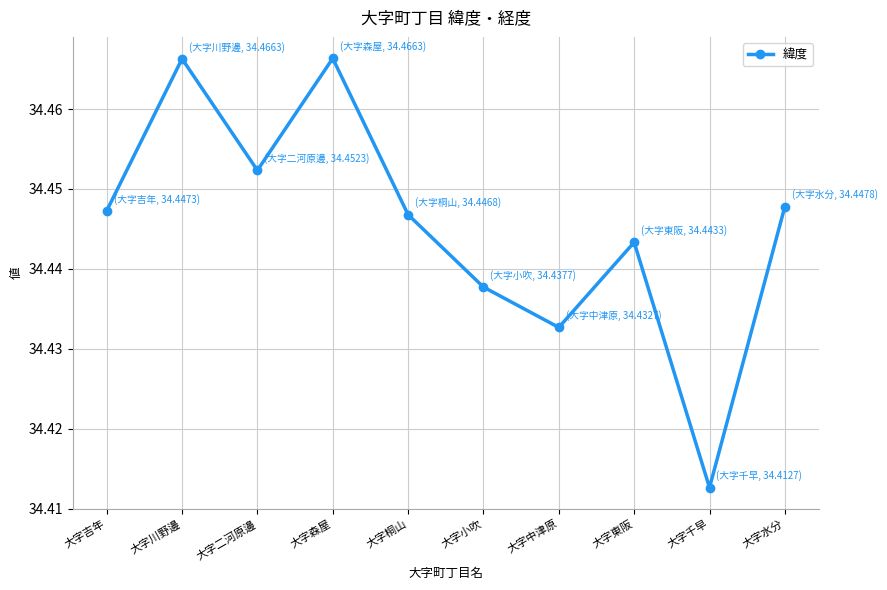

What is the difference between the second highest and minimum values?

0.1